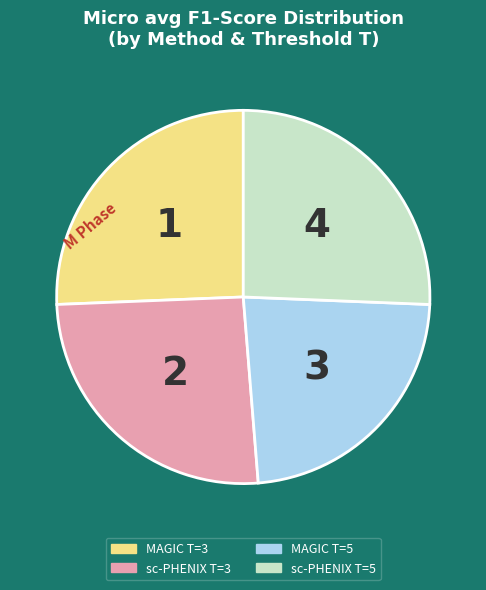

Is there a majority slice in this chart?

No